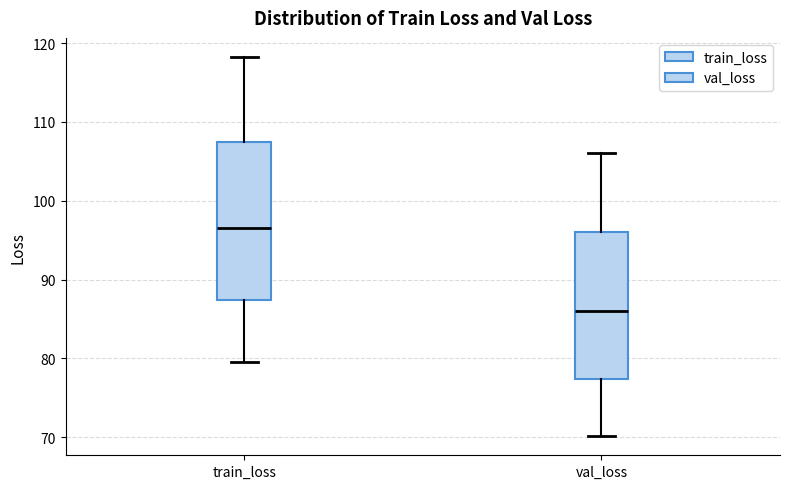

Reading left to right, read every box against the y-axis: the position of its median line, the range the box covers, and the ends of its whiskers. The values are not printed on the chart, so give them approximately, as read against the axis.

train_loss: median 97, box 87 to 107, whiskers 79 to 118
val_loss: median 86, box 77 to 96, whiskers 70 to 106